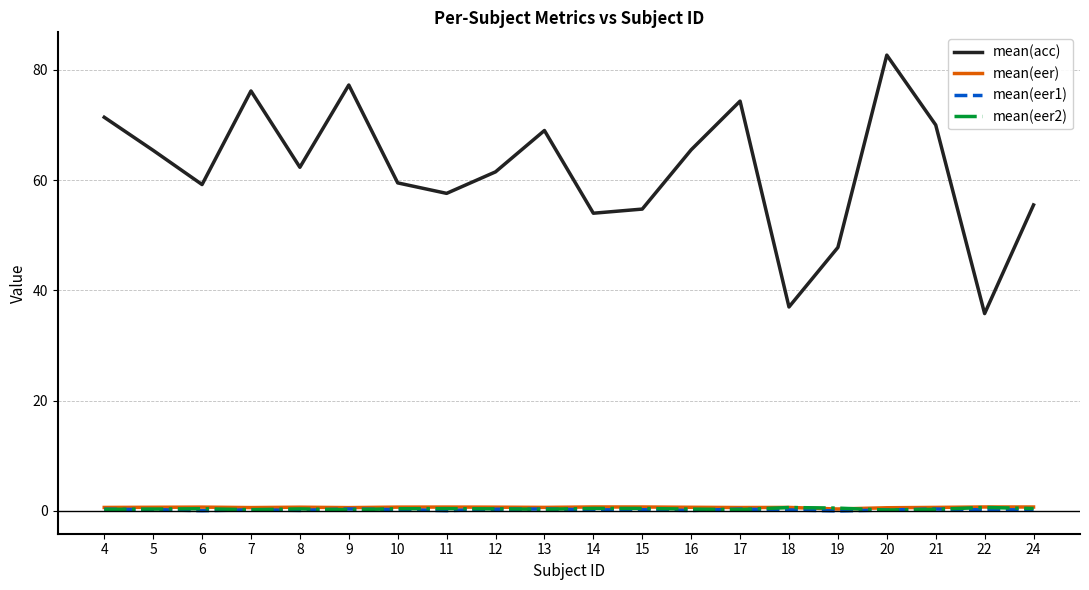

Is it true that mean(eer1) equals 0.2 at 7?

True